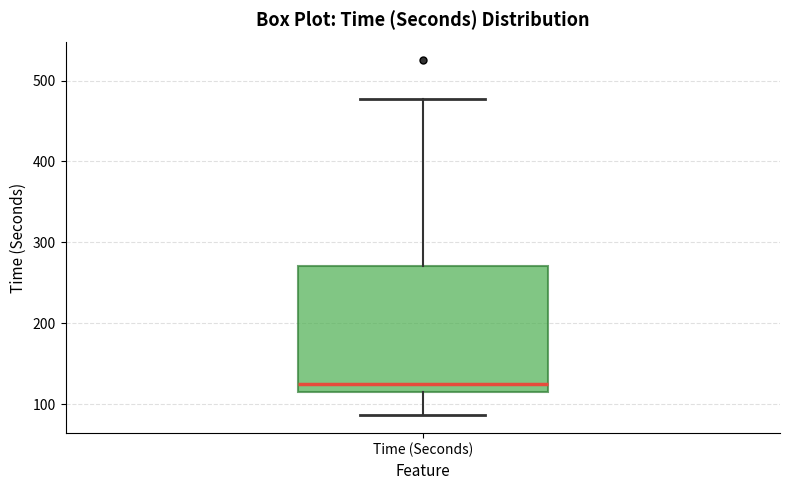

Where does the upper whisker of the box for Time (Seconds) end on the y-axis? The values are not printed on the chart, so give them approximately, as read against the axis.

480